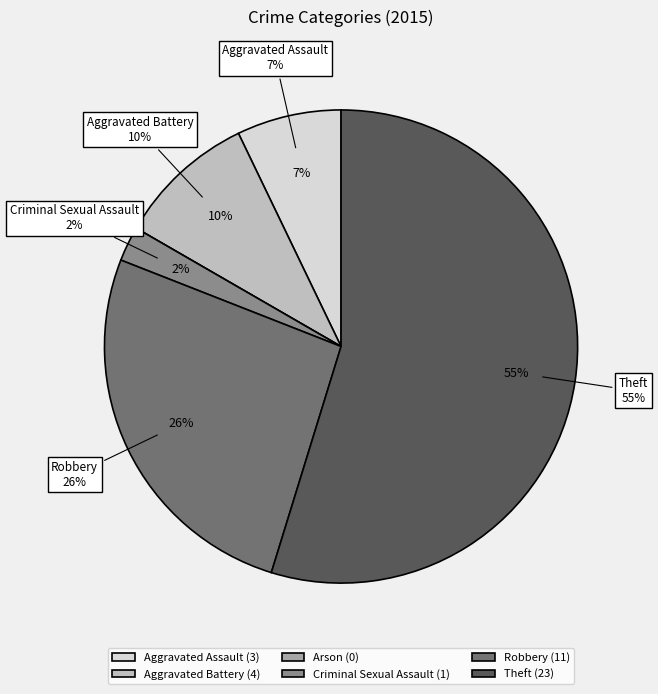

To the nearest percent, what portion does Aggravated Battery represent?

10%